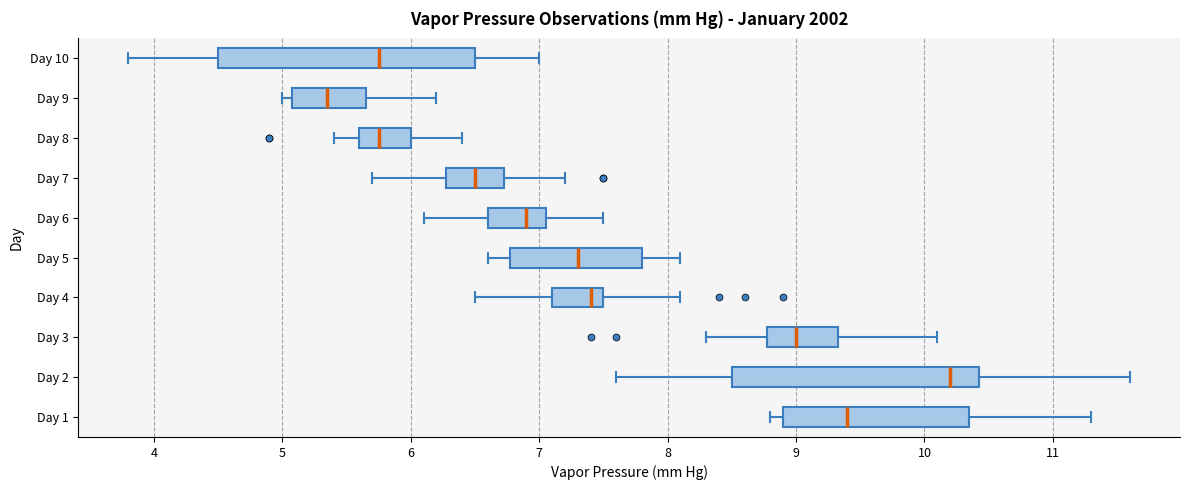

Which box's median line is the furthest to the right?

Day 2